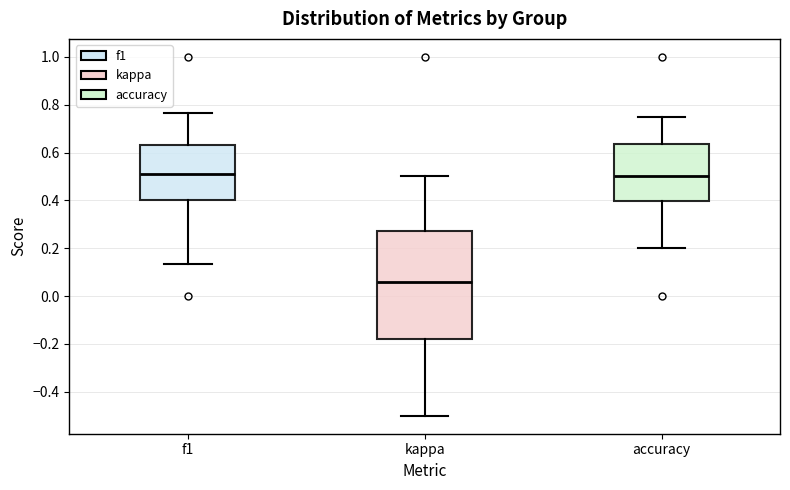

Where does the median line of the box for accuracy sit on the y-axis? The values are not printed on the chart, so give them approximately, as read against the axis.

0.50